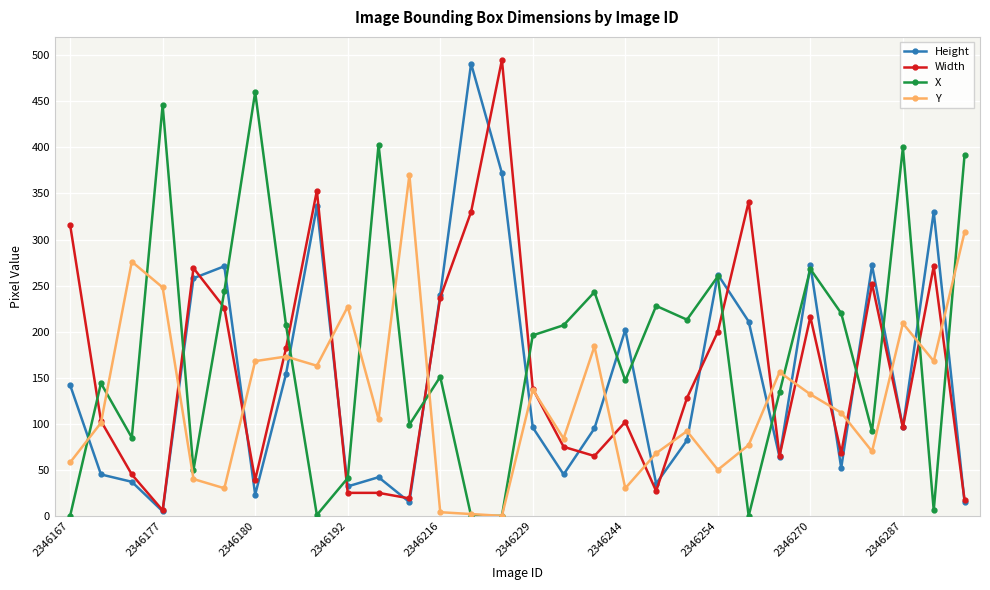

True or false: Y has more than 1 interior local peaks.

True